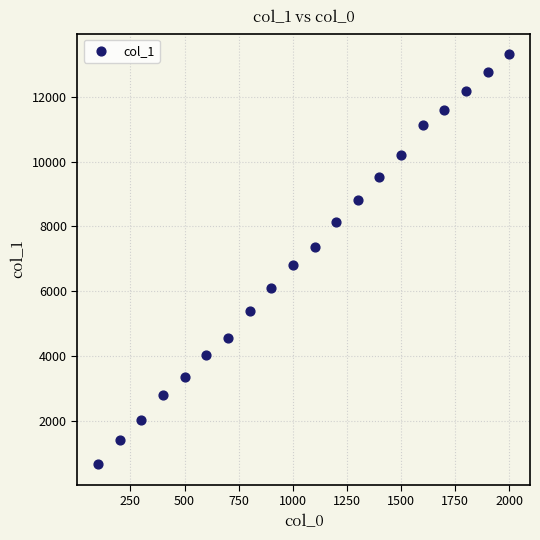

What is the range of X values (max minus min)?

1900